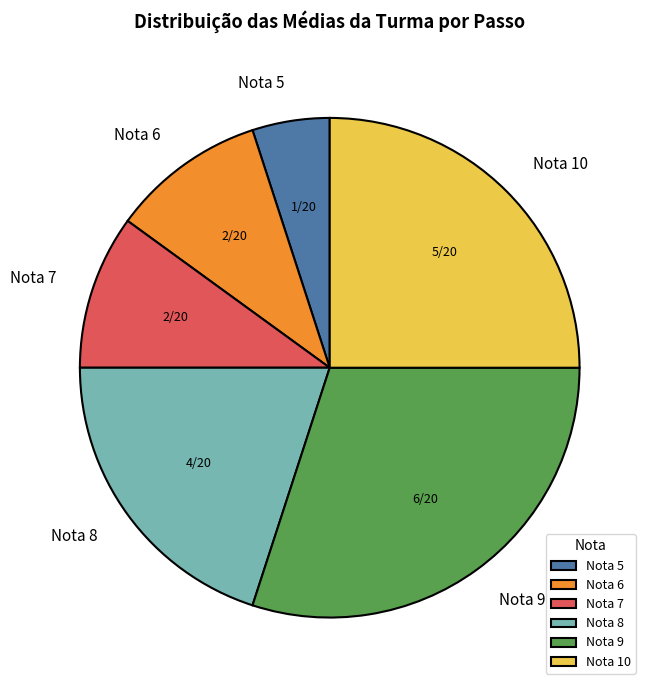

The Nota 8 slice represents 20% of the pie. True or false?

True